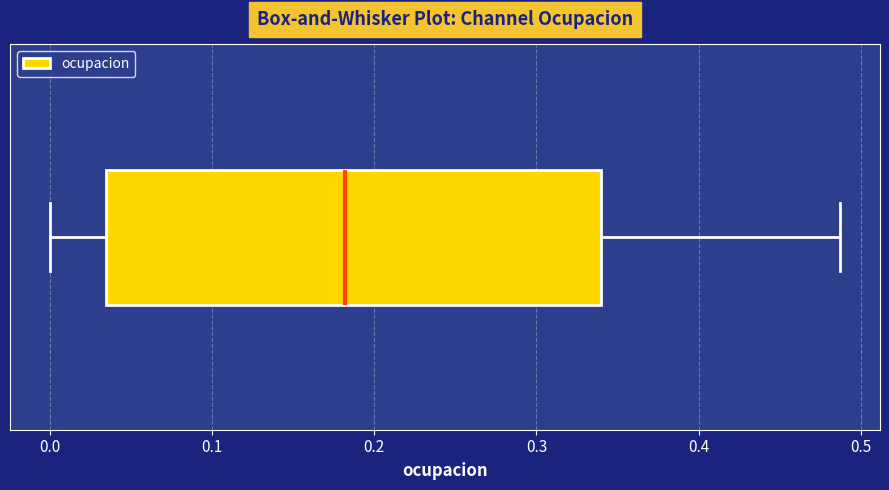

Transcribe this box plot: give where the median line is, the range the box spans, and where the two whiskers end, as read against the x-axis. The values are not printed on the chart, so give them approximately, as read against the axis.

median 0.18, box 0.03 to 0.34, whiskers 0.00 to 0.49